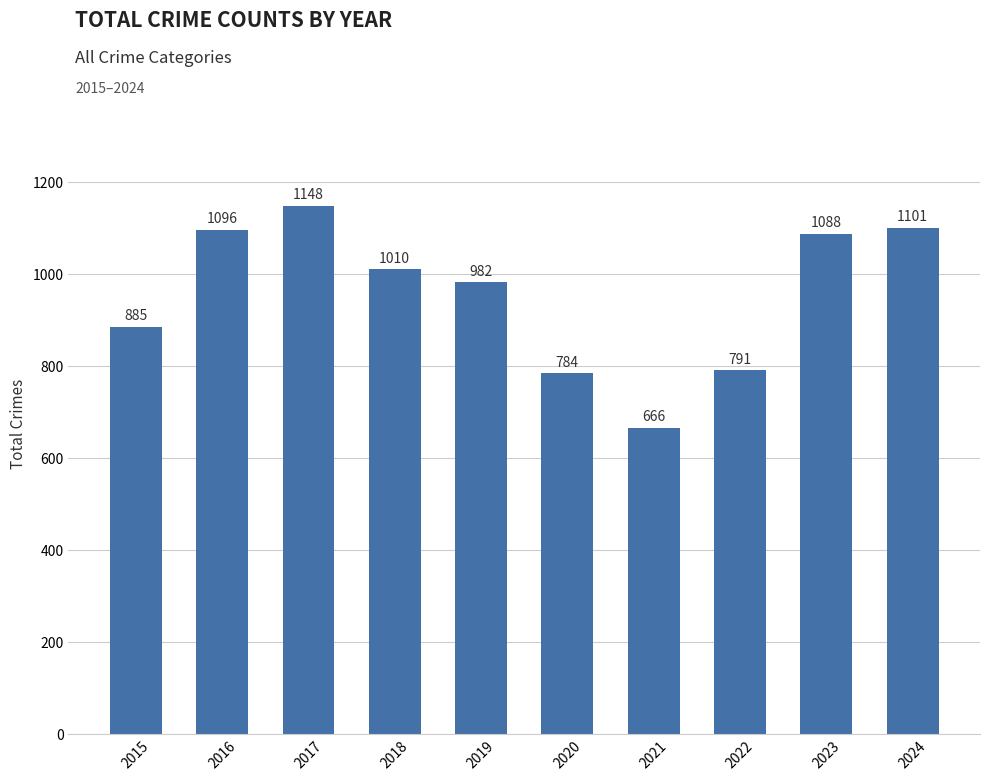

Which label corresponds to the smallest value in the chart?

2021